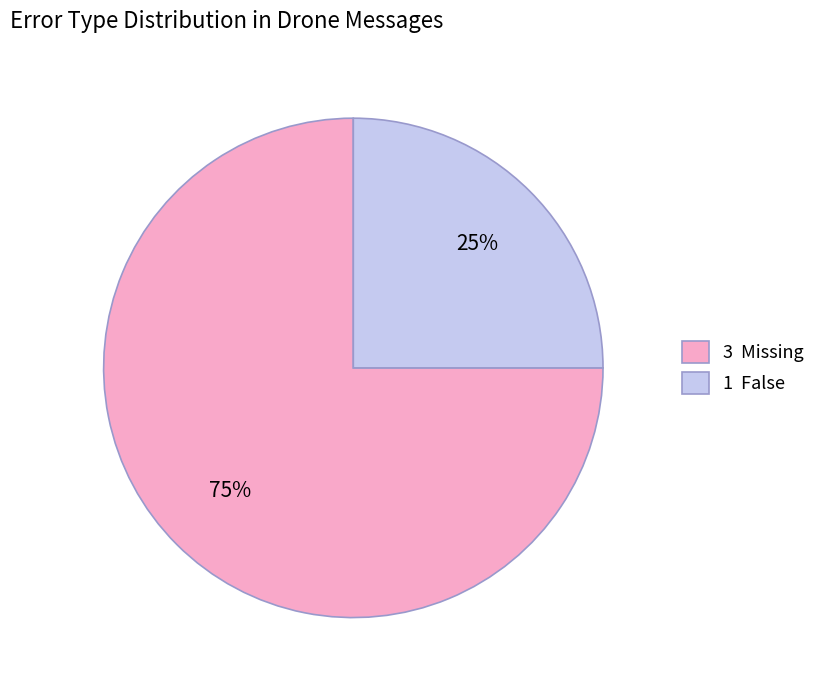

True or false: 3 Missing accounts for 61% of the total.

False